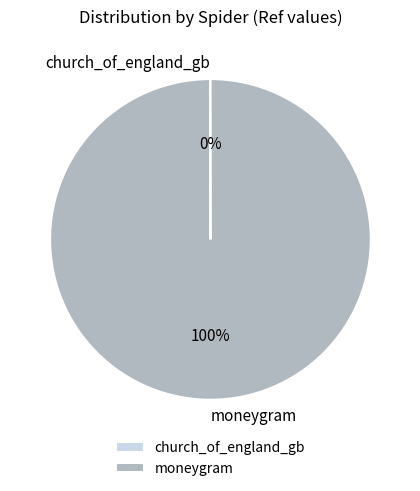

True or false: moneygram accounts for 100% of the total.

True